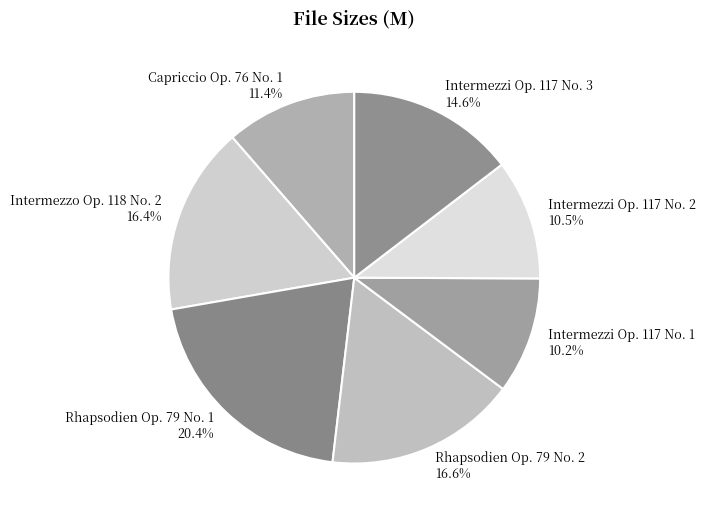

What is the largest slice in the pie chart?

Rhapsodien Op. 79 No. 1